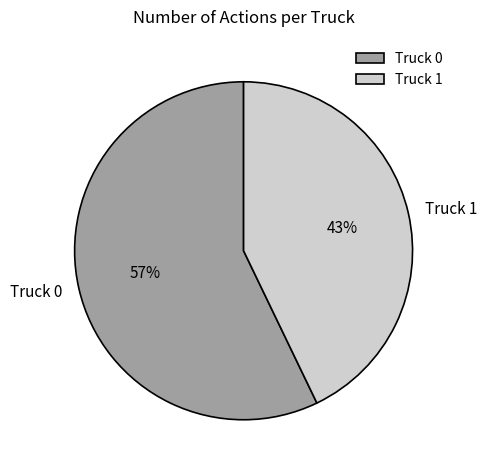

To the nearest percent, what is the combined percentage of Truck 0 and Truck 1?

100%